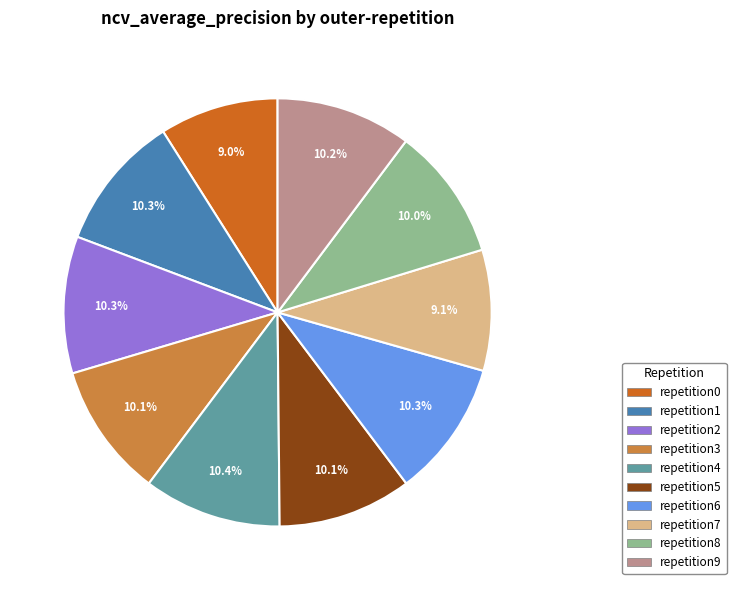

How many slices are in this pie chart?

10